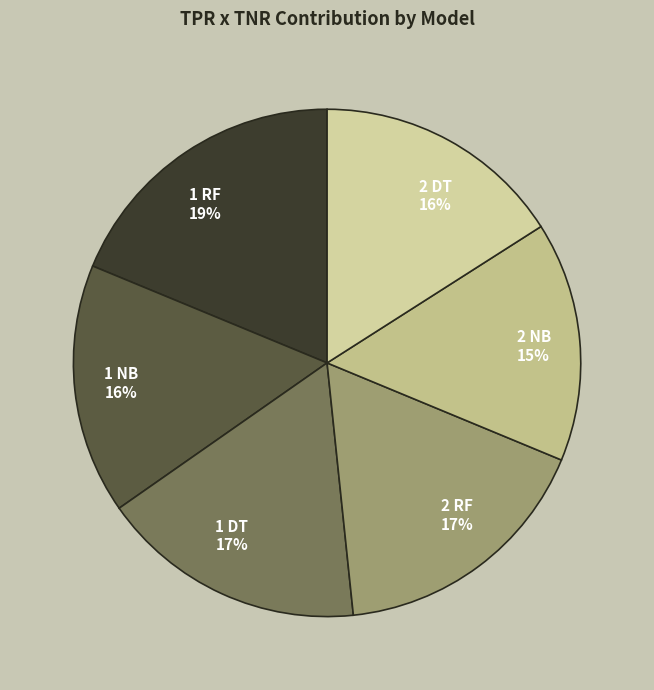

True or false: 1 NB accounts for 5% of the total.

False